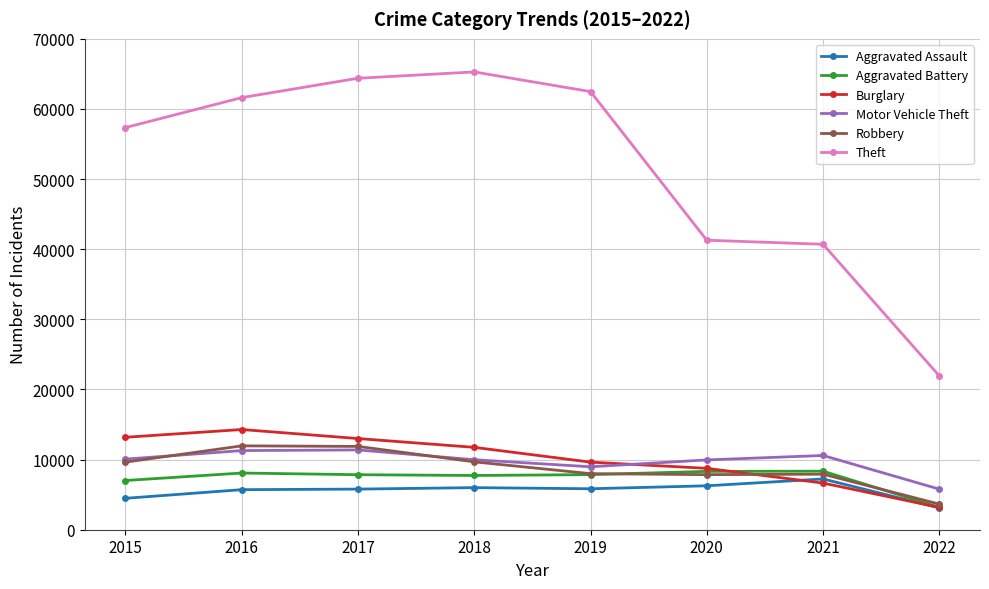

At how many categories does at least one series exceed 63478?

2